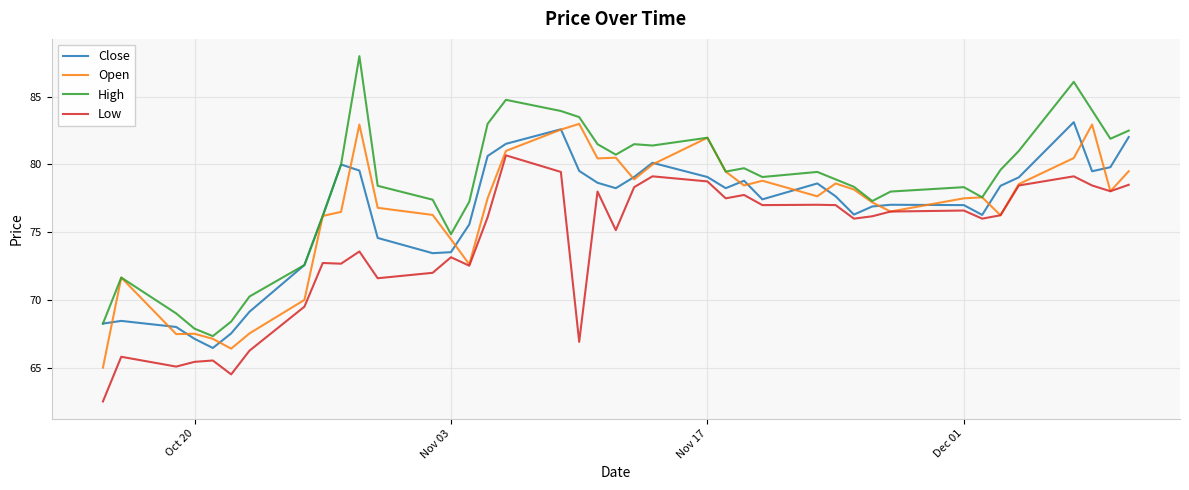

Which series has the largest range (max minus min)?

High